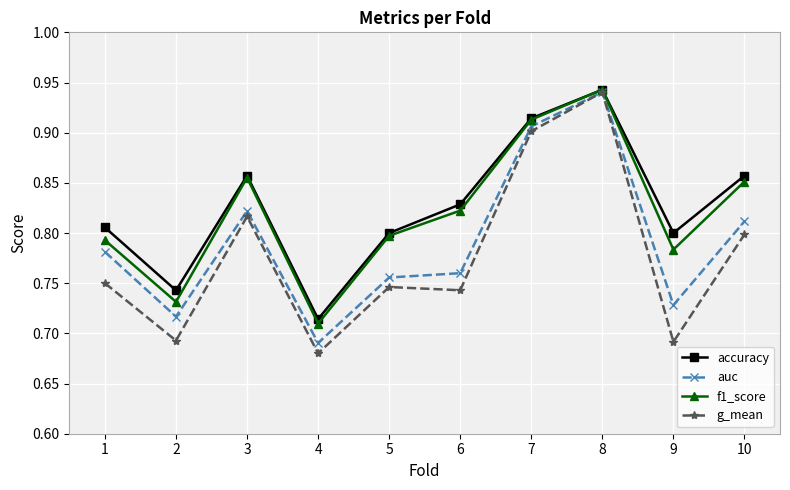

Which series changed the most between 2 and 4?

accuracy